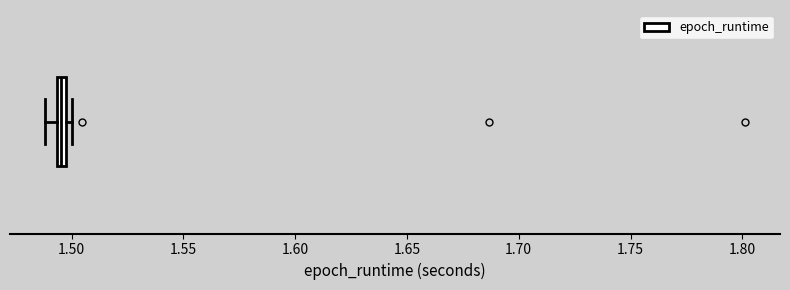

Where is the right edge of the box on the x-axis? The values are not printed on the chart, so give them approximately, as read against the axis.

1.500